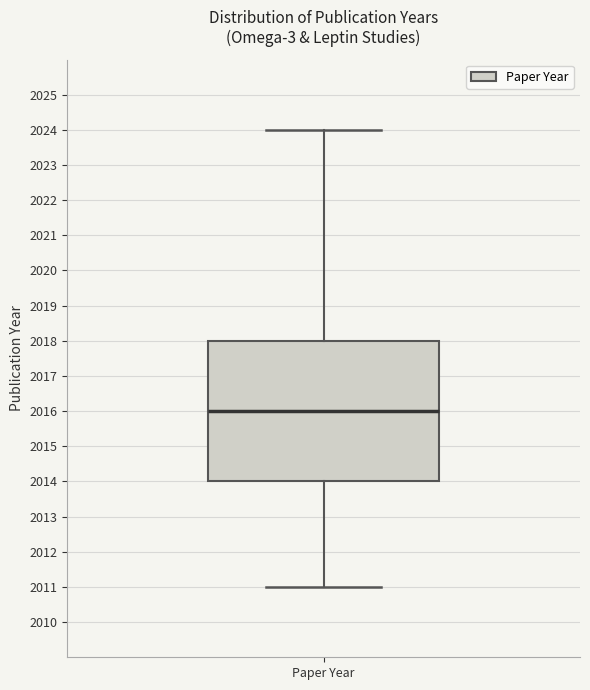

Transcribe this box plot: give where the median line is, the range the box spans, and where the two whiskers end, as read against the y-axis. The values are not printed on the chart, so give them approximately, as read against the axis.

median 2016, box 2014 to 2018, whiskers 2011 to 2024